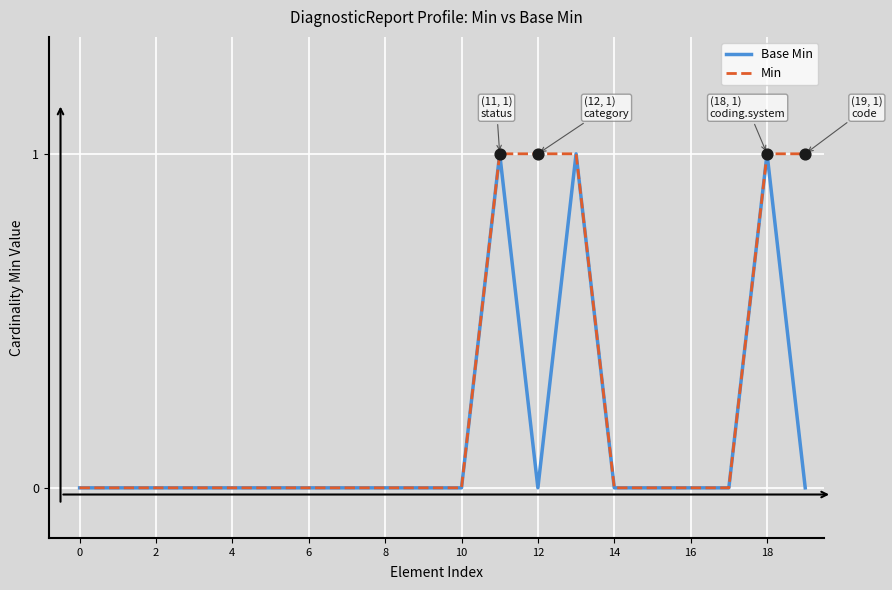

Which series has the largest total across all categories?

Min